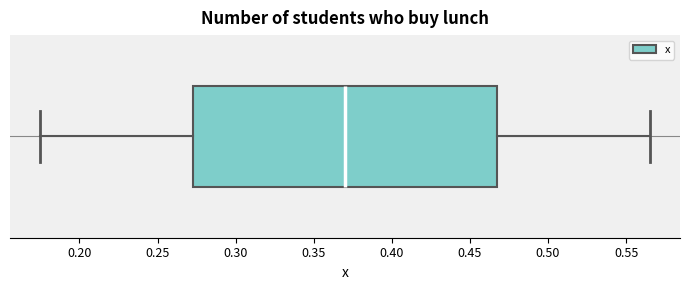

Where does the left whisker of the box end on the x-axis? The values are not printed on the chart, so give them approximately, as read against the axis.

0.175